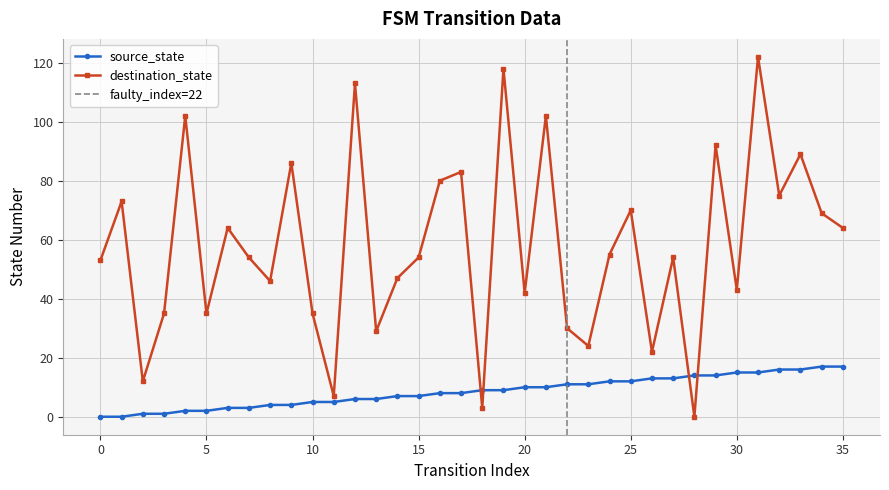

Reading left to right, list all the values displayed in this chart.

source_state: 0=0	1=0	2=1	3=1	4=2	5=2	6=3	7=3	8=4	9=4	10=5	11=5	12=6	13=6	14=7	15=7	16=8	17=8	18=9	19=9	20=10	21=10	22=11	23=11	24=12	25=12	26=13	27=13	28=14	29=14	30=15	31=15	32=16	33=16	34=17	35=17
destination_state: 0=53	1=73	2=12	3=35	4=102	5=35	6=64	7=54	8=46	9=86	10=35	11=7	12=113	13=29	14=47	15=54	16=80	17=83	18=3	19=118	20=42	21=102	22=30	23=24	24=55	25=70	26=22	27=54	28=0	29=92	30=43	31=122	32=75	33=89	34=69	35=64